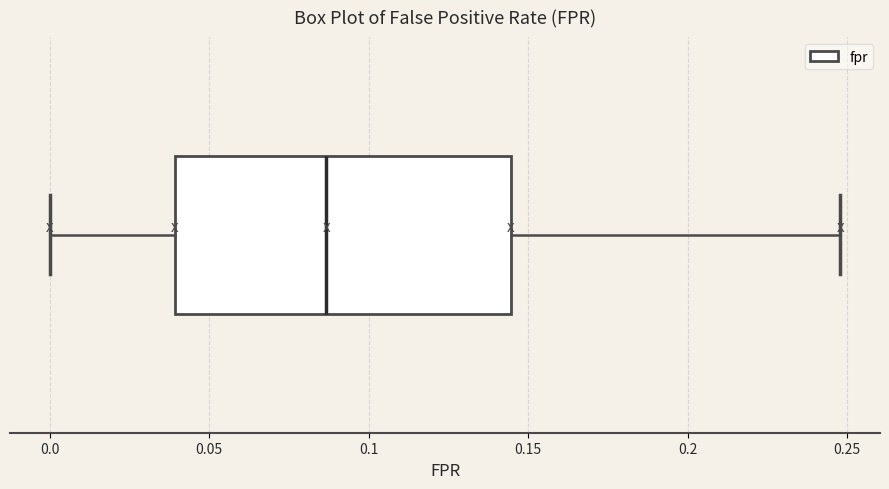

Transcribe this box plot: give where the median line is, the range the box spans, and where the two whiskers end, as read against the x-axis. The values are not printed on the chart, so give them approximately, as read against the axis.

median 0.085, box 0.040 to 0.145, whiskers 0.000 to 0.250